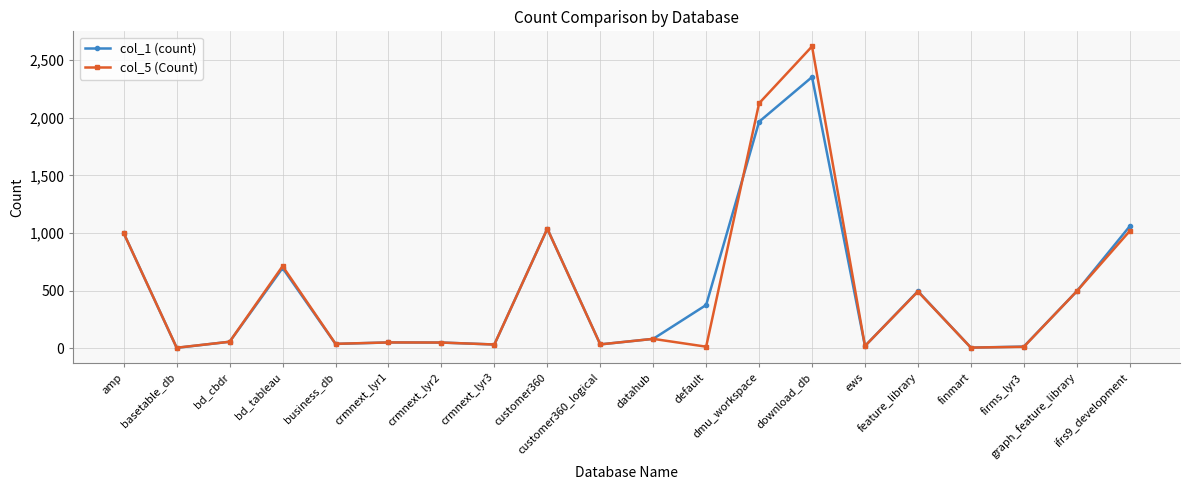

What is the sum of the col_5 (Count) values at feature_library and datahub?

573